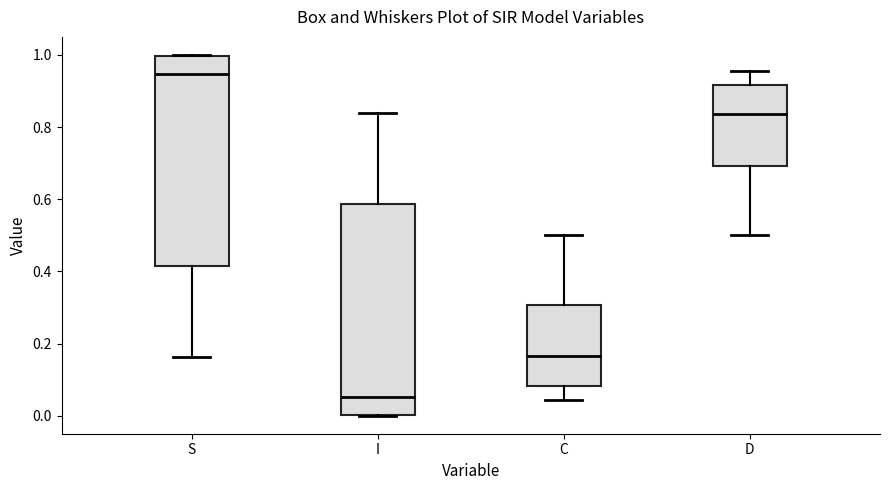

Which box's median line is the highest?

S